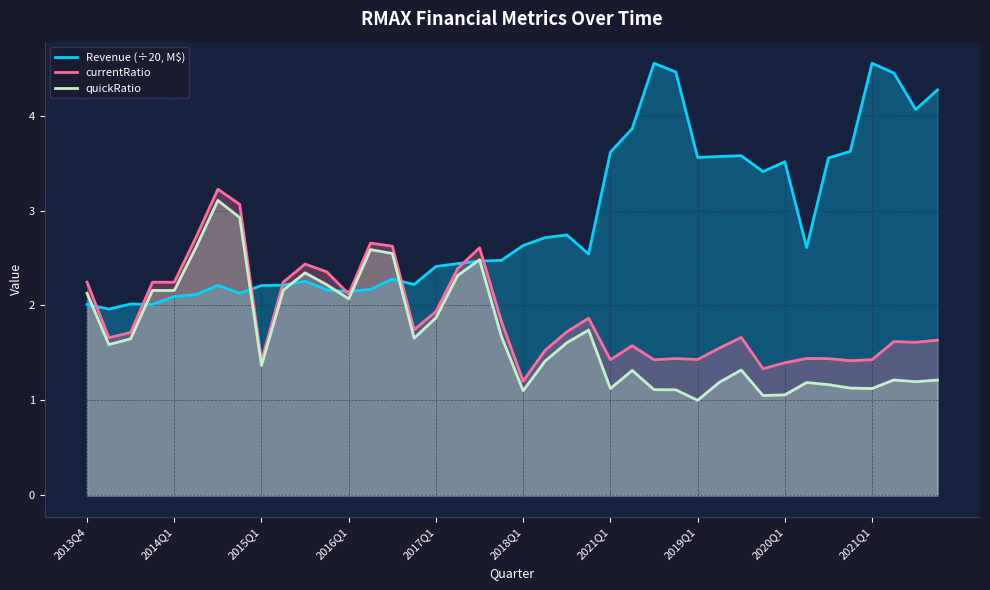

How many interior local valleys does the quickRatio series have?

10